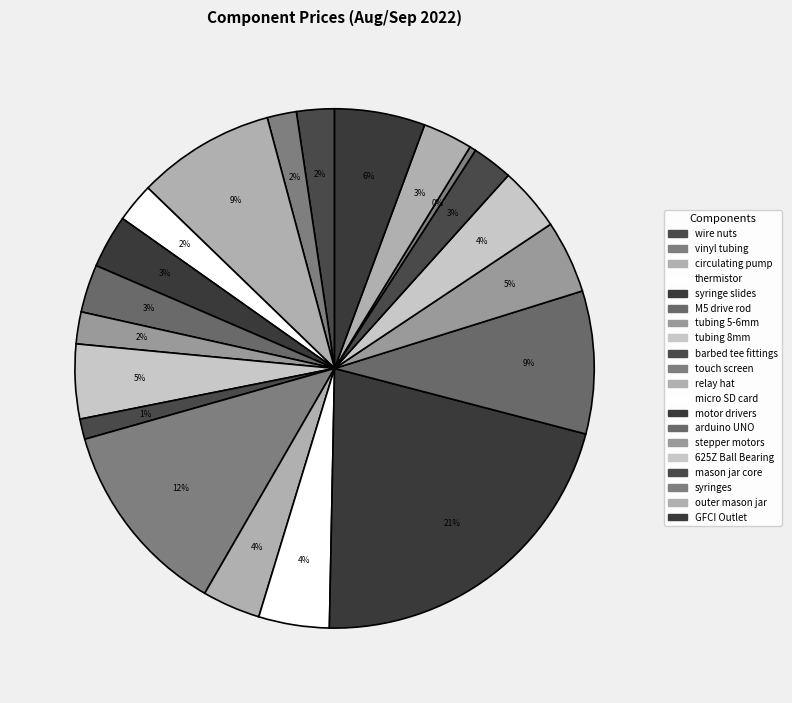

Count the number of slices in the pie.

20